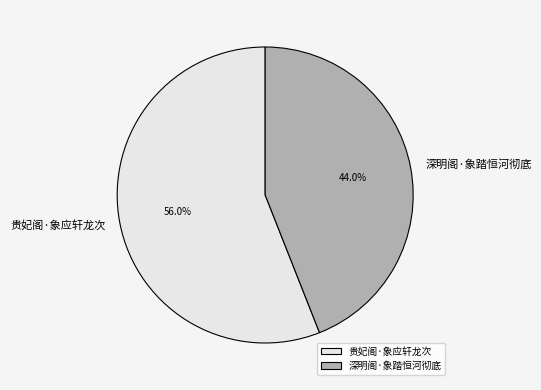

What is the smallest slice in the pie chart?

深明阁·象踏恒河彻底